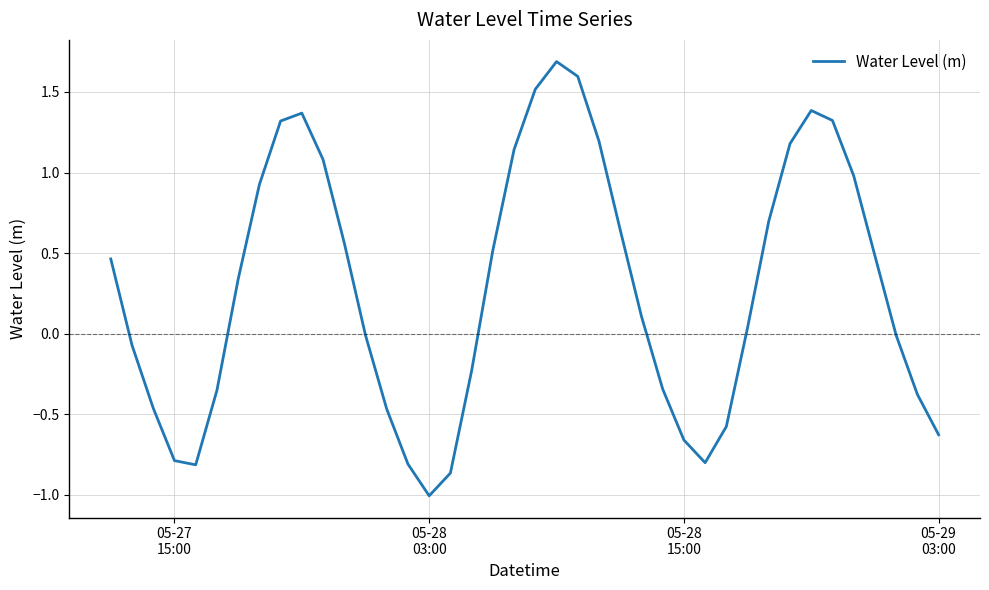

How many categories are shown in the chart?

40